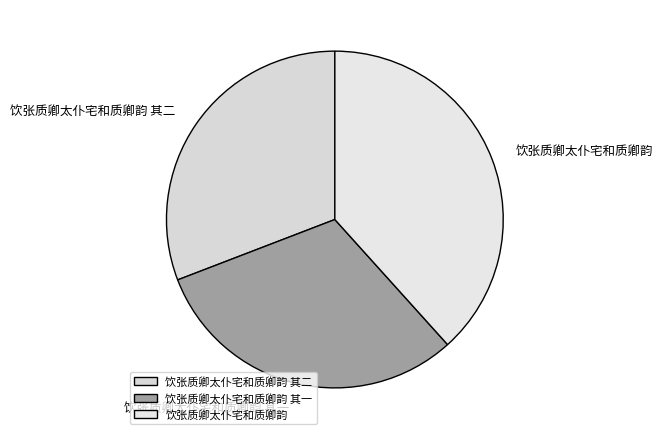

Which category has the biggest portion of the pie?

饮张质卿太仆宅和质卿韵